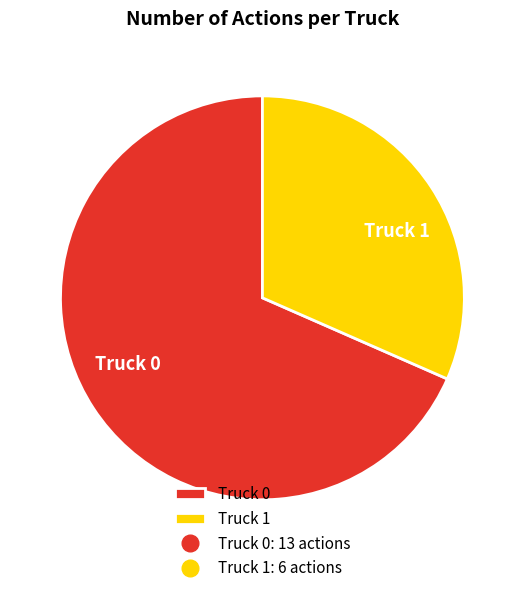

Do Truck 1 and Truck 0 together represent more than half of the pie?

Yes